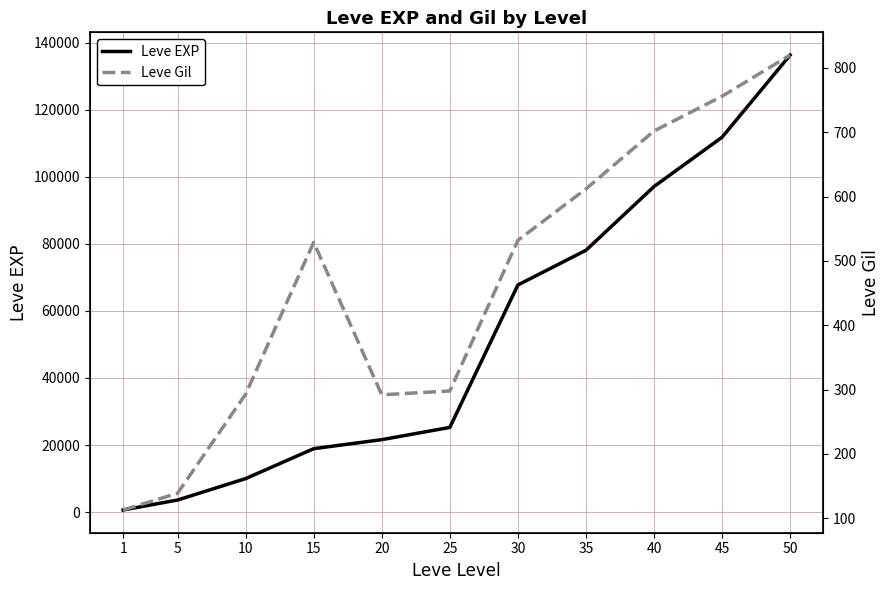

Reading left to right, what are all the values shown in this chart?

Leve EXP: 1=630	5=3600	10=9990	15=18910	20=21600	25=25250	30=67730	35=78070	40=97070	45=111780	50=136280
Leve Gil: 1=113	5=139	10=293	15=529	20=292	25=298	30=532	35=612	40=702	45=756	50=820